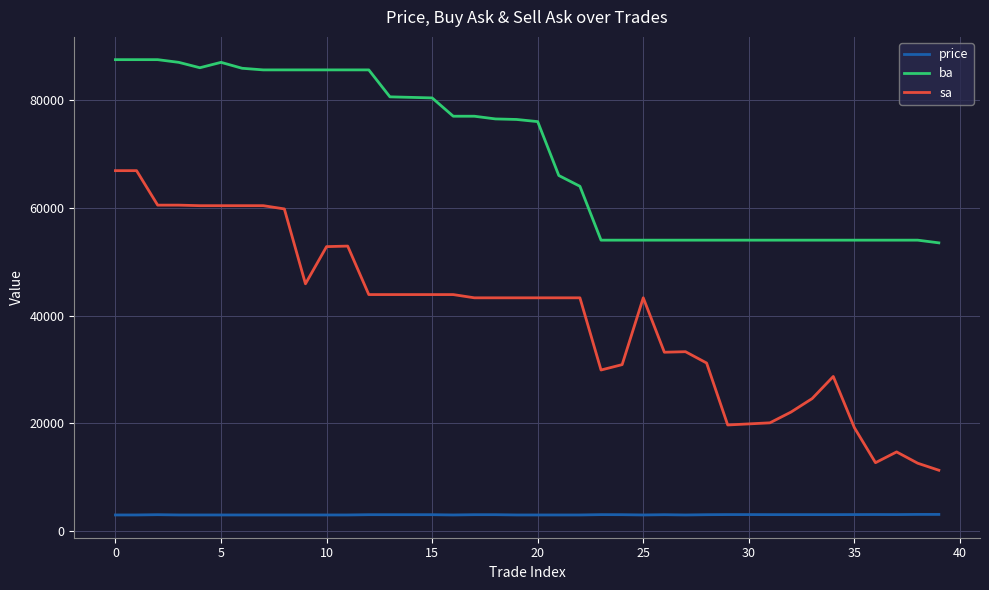

True or false: price has more than 1 points higher than both neighbors.

True